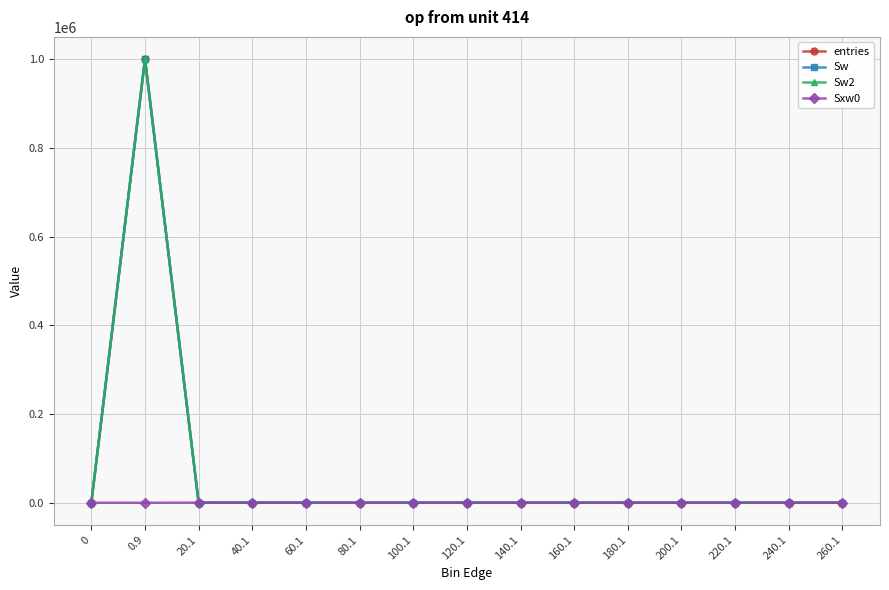

How many distinct data groups are displayed?

4